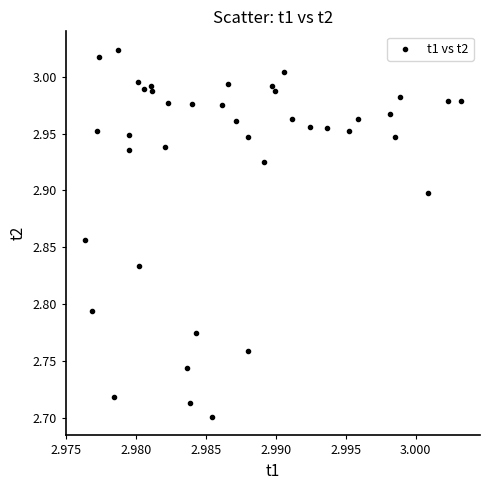

What is the range of Y values (max minus min)?

0.3